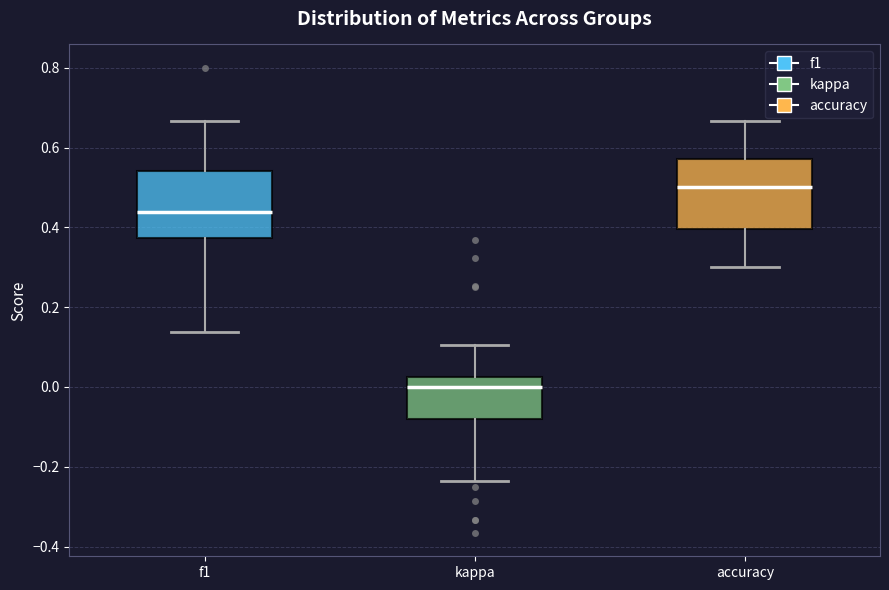

Where does the median line of the box for f1 sit on the y-axis? The values are not printed on the chart, so give them approximately, as read against the axis.

0.44